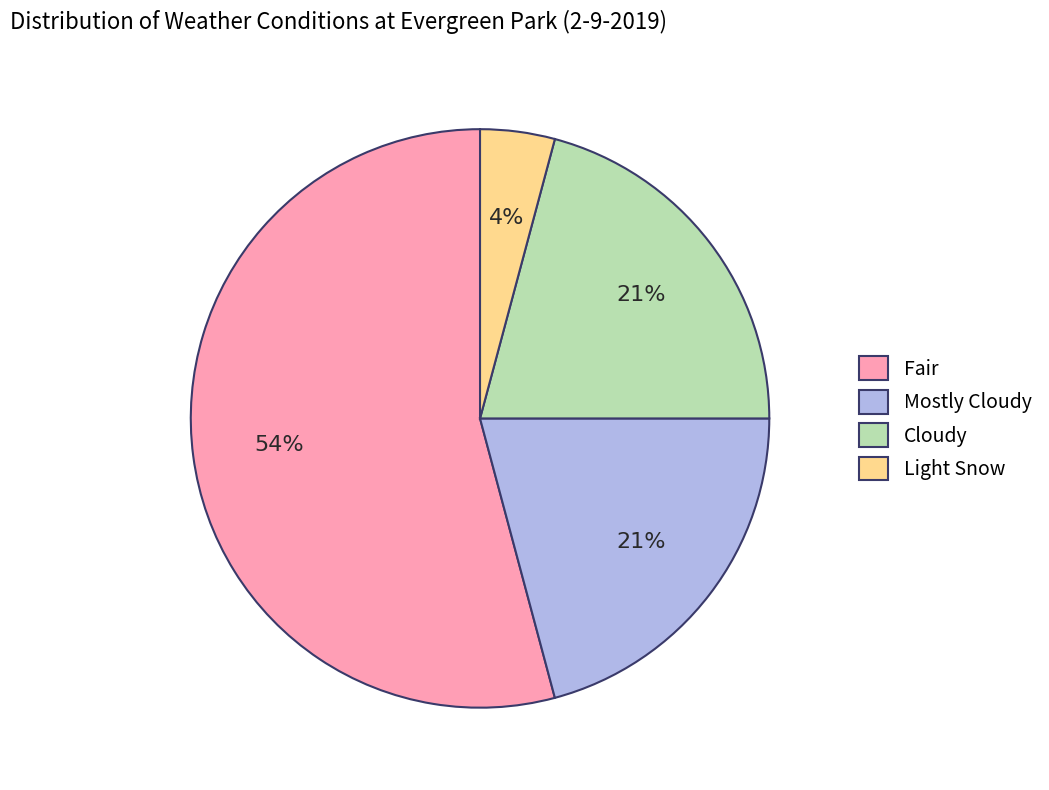

The Mostly Cloudy slice represents 21% of the pie. True or false?

True